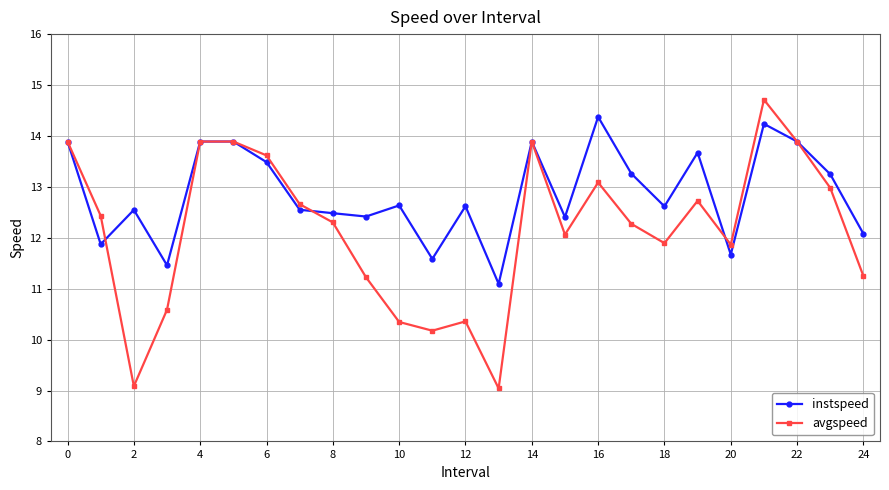

In avgspeed, how many points are lower than both neighbors (excluding endpoints)?

6